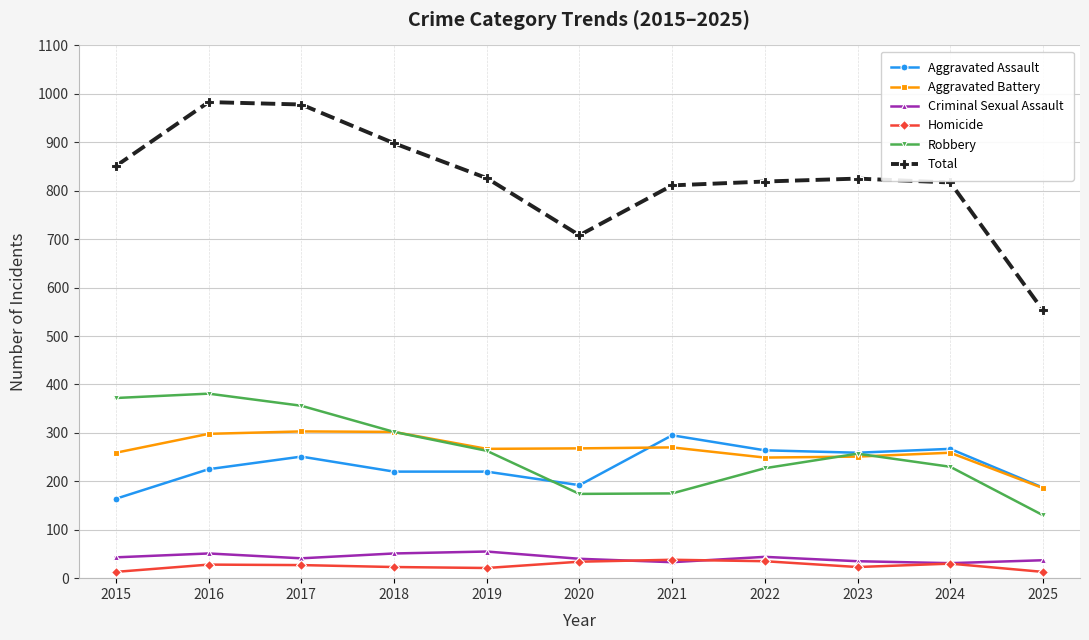

Which series changed the most between 2017 and 2024?

Total